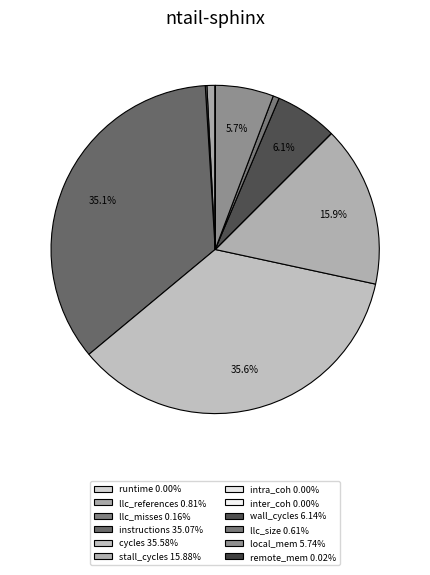

Does remote_mem account for over 50% of the chart?

No